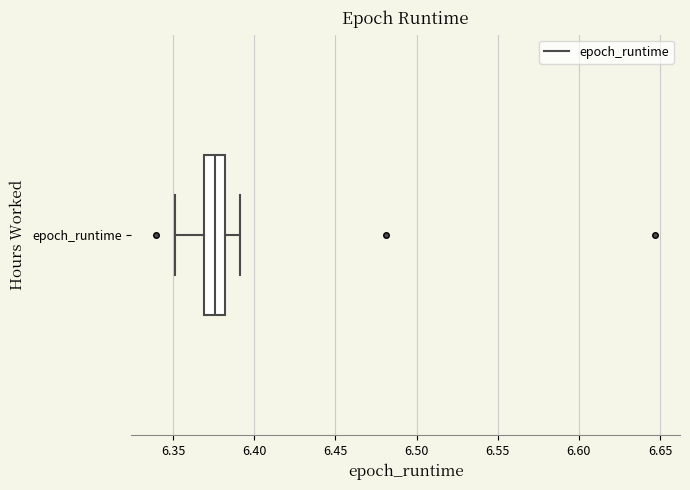

Transcribe this box plot: give where the median line is, the range the box spans, and where the two whiskers end, as read against the x-axis. The values are not printed on the chart, so give them approximately, as read against the axis.

median 6.375, box 6.370 to 6.380, whiskers 6.350 to 6.390